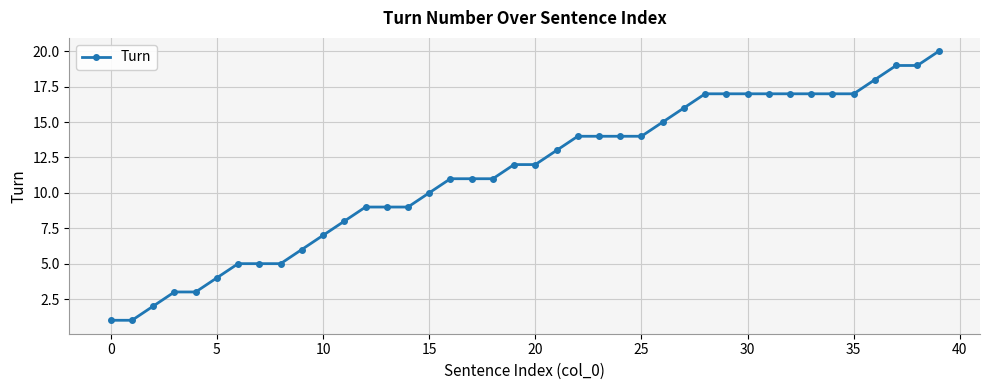

What is the difference between the second highest and minimum values?

18